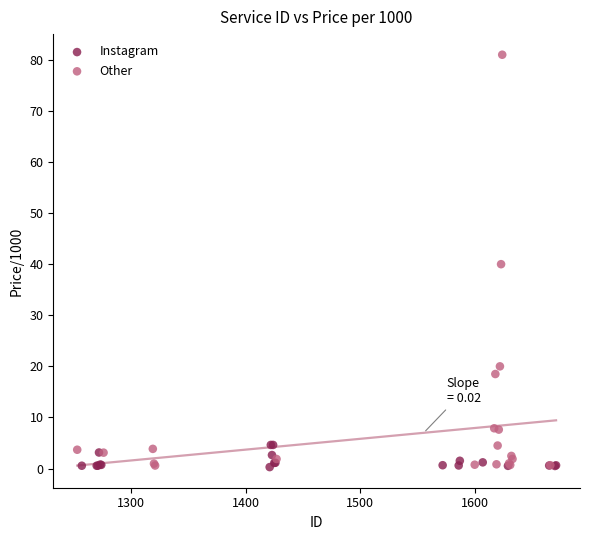

Which series reaches the maximum Y coordinate?

Other